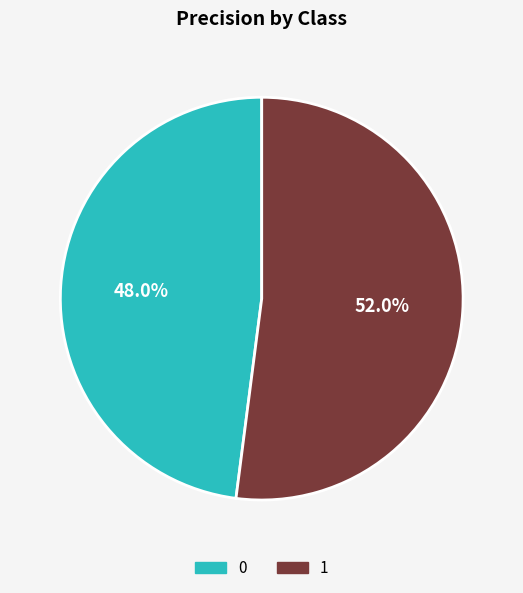

Is there a majority slice in this chart?

Yes